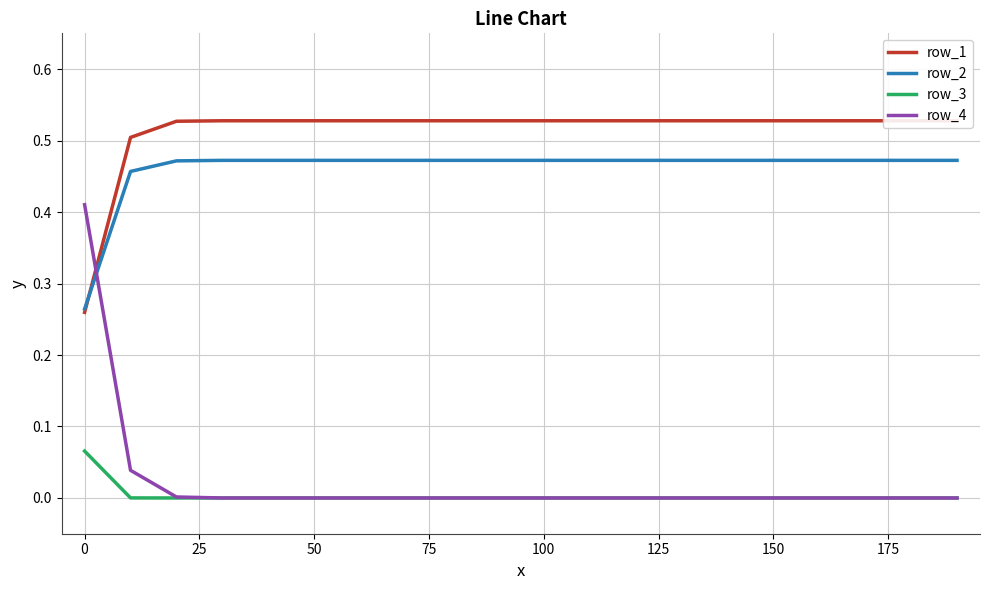

Reading right to left, list all the values displayed in this chart.

row_1: 0.5	0.5	0.5	0.5	0.5	0.5	0.5	0.5	0.5	0.5	0.5	0.5	0.5	0.5	0.5	0.5	0.5	0.5	0.5	0.3
row_2: 0.5	0.5	0.5	0.5	0.5	0.5	0.5	0.5	0.5	0.5	0.5	0.5	0.5	0.5	0.5	0.5	0.5	0.5	0.5	0.3
row_3: 0.0	0.0	0.0	0.0	0.0	0.0	0.0	0.0	0.0	0.0	0.0	0.0	0.0	0.0	0.0	0.0	0.0	0.0	0.0	0.1
row_4: 0.0	0.0	0.0	0.0	0.0	0.0	0.0	0.0	0.0	0.0	0.0	0.0	0.0	0.0	0.0	0.0	0.0	0.0	0.0	0.4